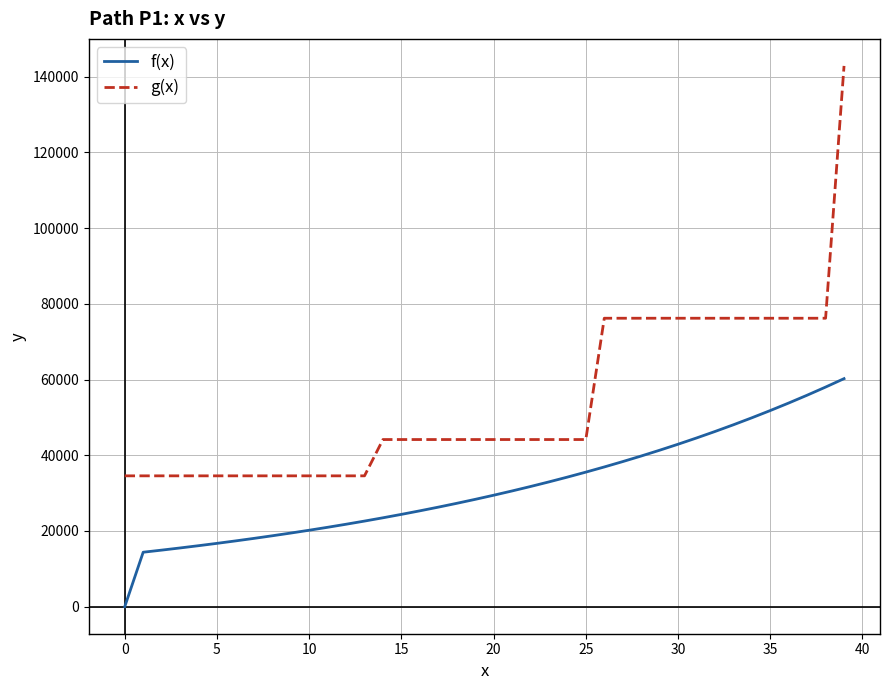

Which series has the largest range (max minus min)?

g(x)